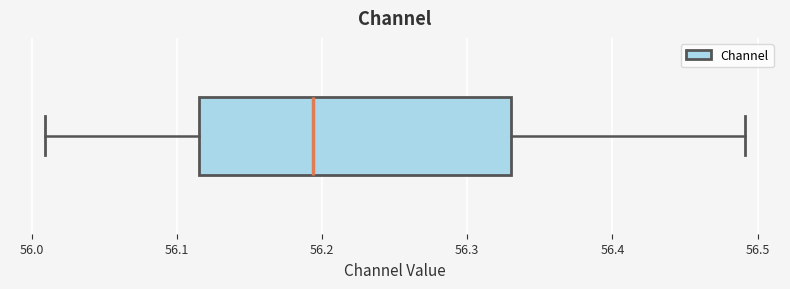

Read this box plot against the x-axis: the position of the median line, the range covered by the box, and the ends of both whiskers. The values are not printed on the chart, so give them approximately, as read against the axis.

median 56.19, box 56.12 to 56.33, whiskers 56.01 to 56.49